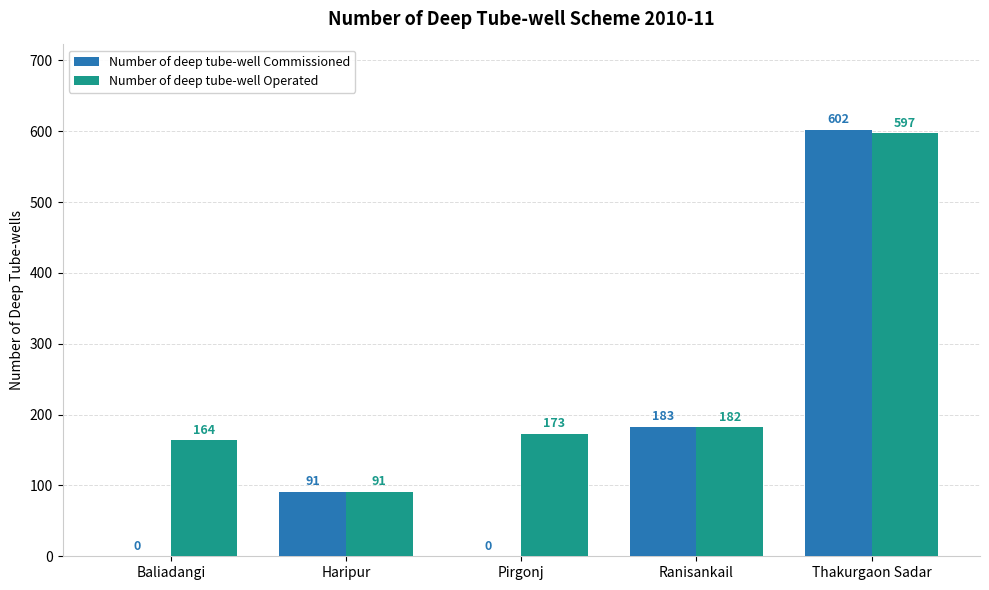

Which category has the highest value across all series?

Thakurgaon Sadar